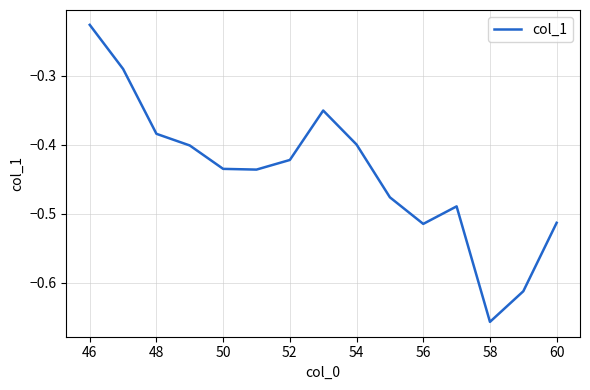

What is the difference between the maximum and minimum values?

0.4